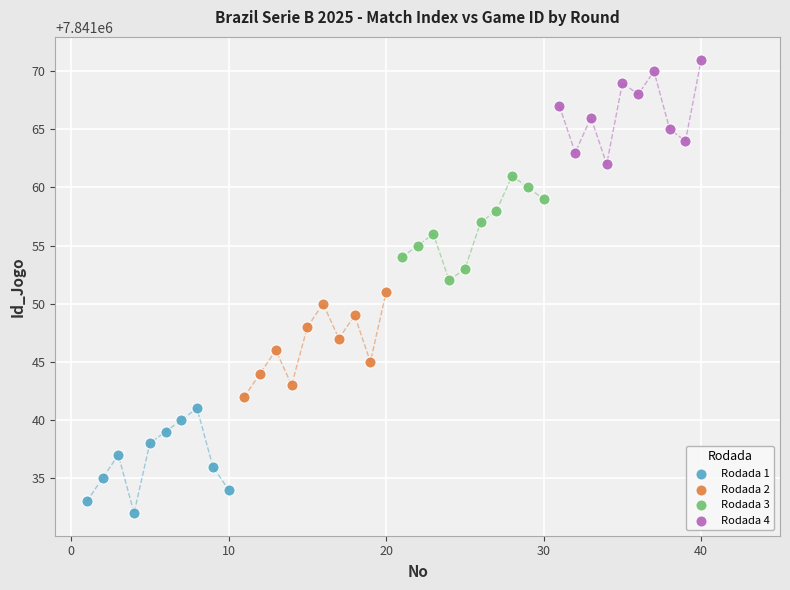

Which series contains the highest Y value?

Rodada 4